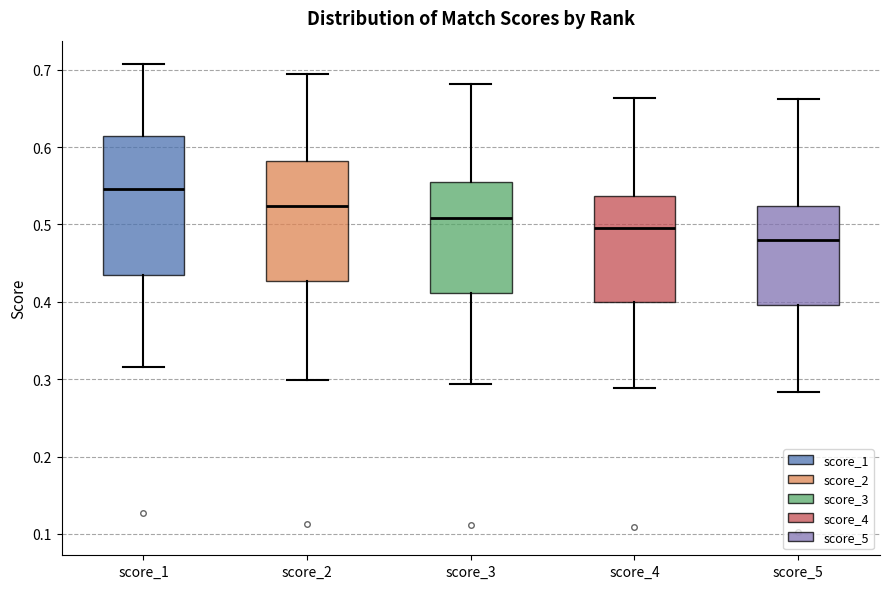

Reading left to right, read every box against the y-axis: the position of its median line, the range the box covers, and the ends of its whiskers. The values are not printed on the chart, so give them approximately, as read against the axis.

score_1: median 0.55, box 0.43 to 0.61, whiskers 0.32 to 0.71
score_2: median 0.52, box 0.43 to 0.58, whiskers 0.30 to 0.69
score_3: median 0.51, box 0.41 to 0.56, whiskers 0.29 to 0.68
score_4: median 0.50, box 0.40 to 0.54, whiskers 0.29 to 0.66
score_5: median 0.48, box 0.40 to 0.52, whiskers 0.28 to 0.66